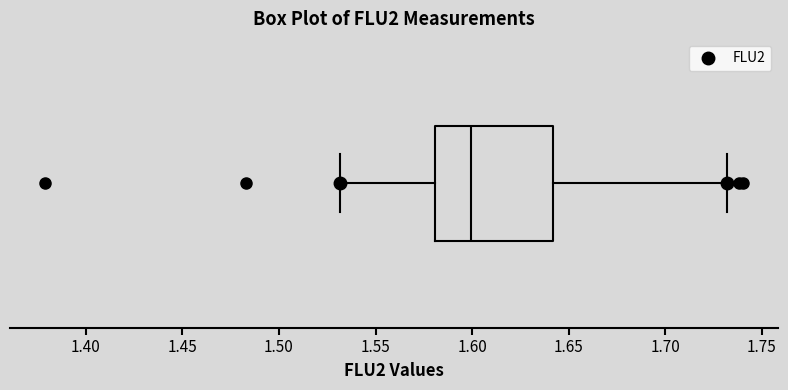

Read this box plot against the x-axis: the position of the median line, the range covered by the box, and the ends of both whiskers. The values are not printed on the chart, so give them approximately, as read against the axis.

median 1.60, box 1.58 to 1.64, whiskers 1.53 to 1.73